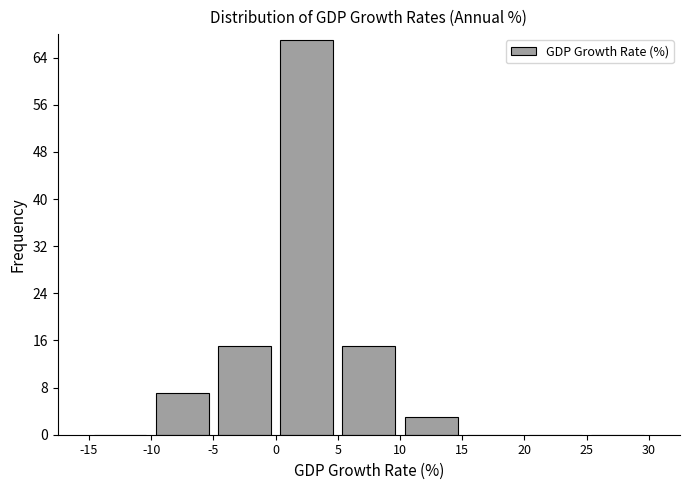

Reading left to right, list every bar in this chart as the range it spans on the x-axis followed by its height. The values are not printed on the chart, so give them approximately, as read against the axis.

-15 to -10: 0
-10 to -5: 7
-5 to 0: 15
0 to 5: 67
5 to 10: 15
10 to 15: 3
15 to 20: 0
20 to 25: 0
25 to 30: 0